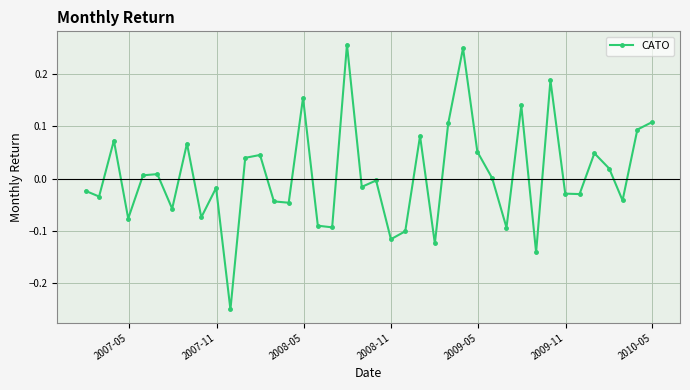

What is the difference between the maximum and second lowest values?

0.4